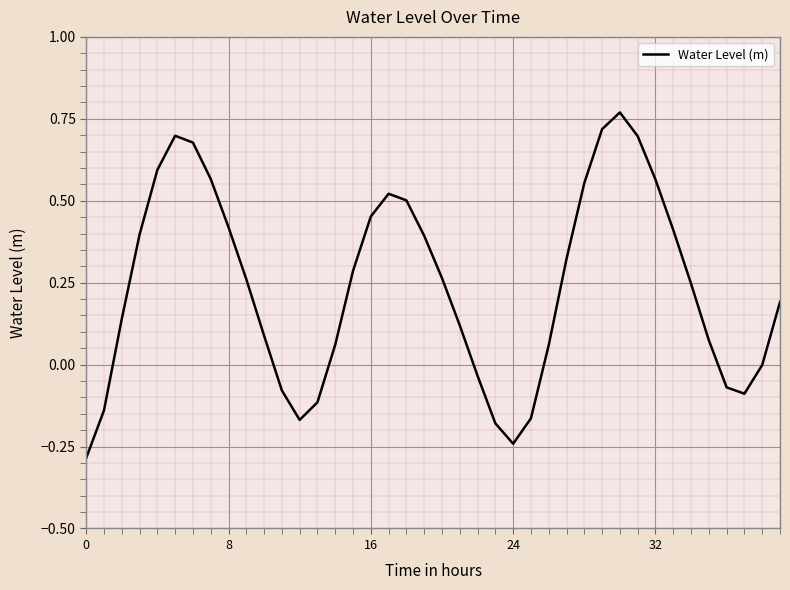

Does the chart display data point markers on the line(s)?

No